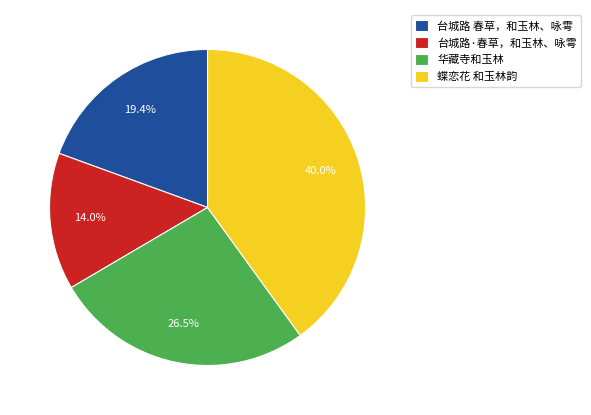

Do 台城路·春草，和玉林、咏雩 and 蝶恋花 和玉林韵 together represent more than half of the pie?

Yes